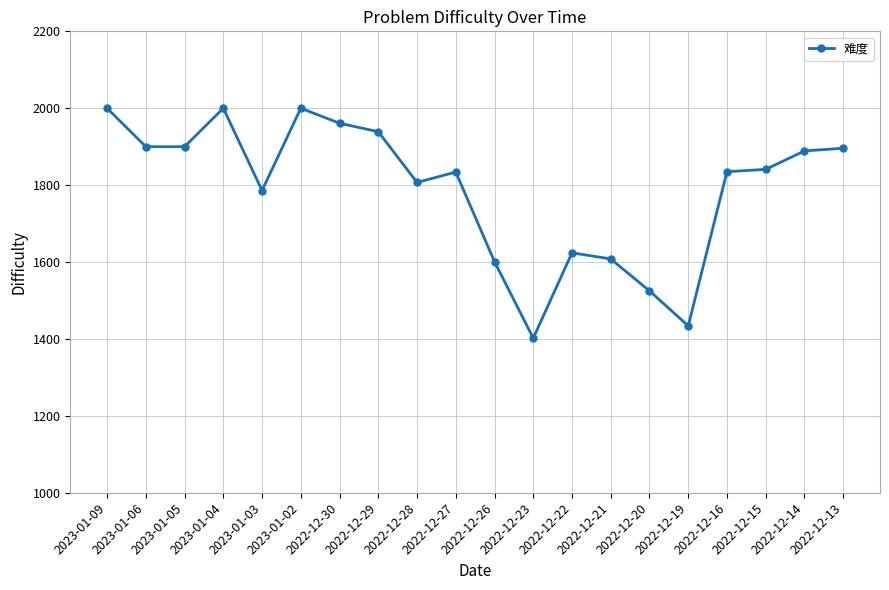

The value at 2022-12-21 is 1608. True or false?

True